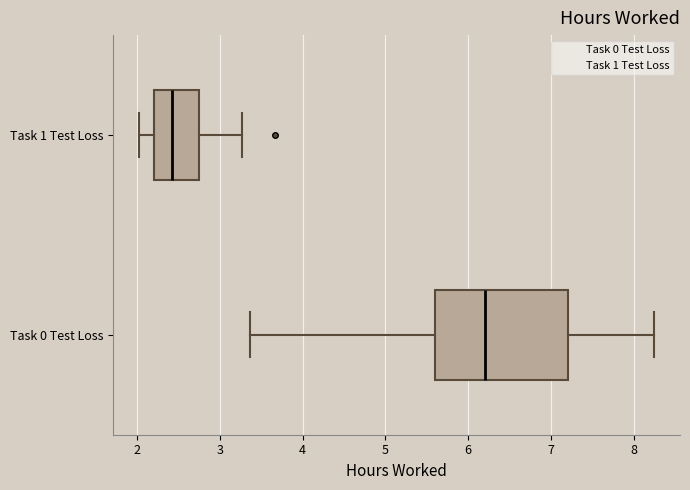

Which box has the furthest to the right median line?

Task 0 Test Loss